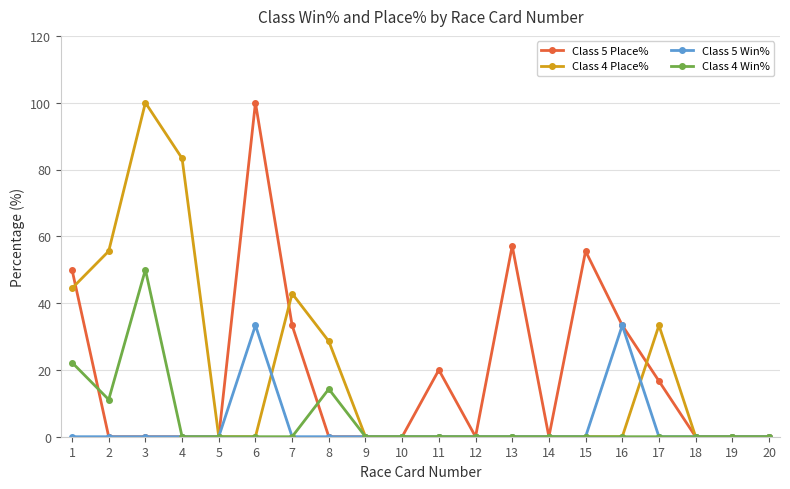

At how many categories does at least one series exceed 27?

11